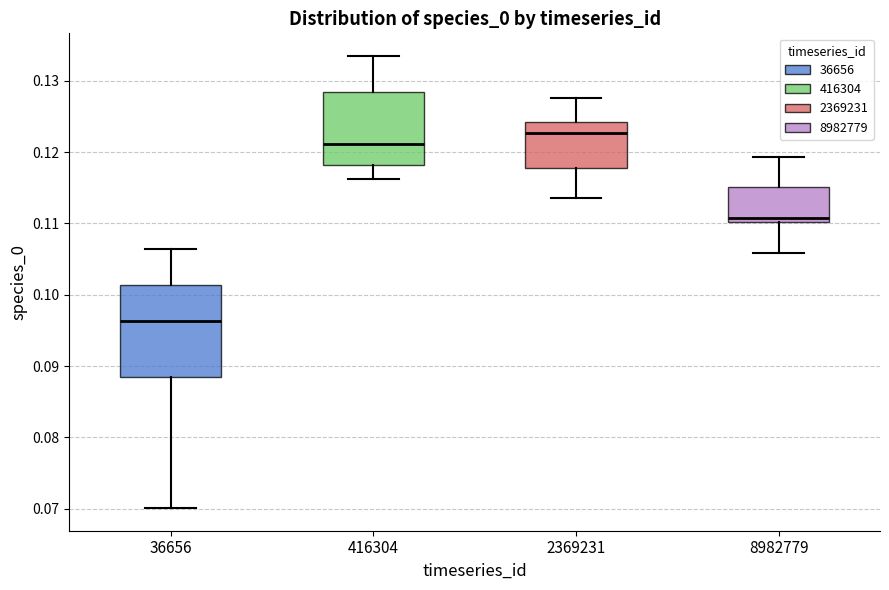

Which box is the tallest, from its lower edge to its upper edge?

36656